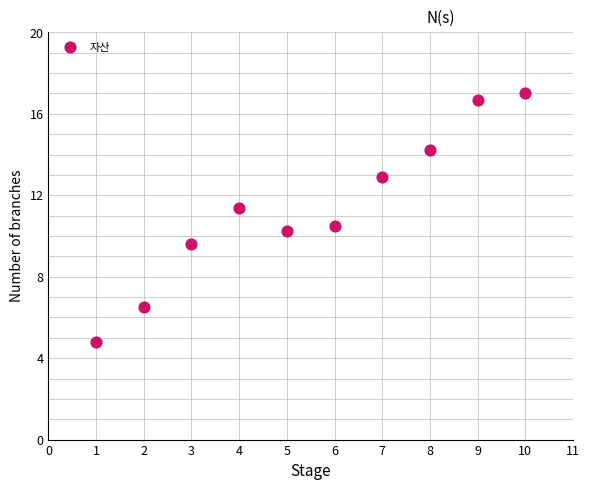

What is the average X value?

5.5